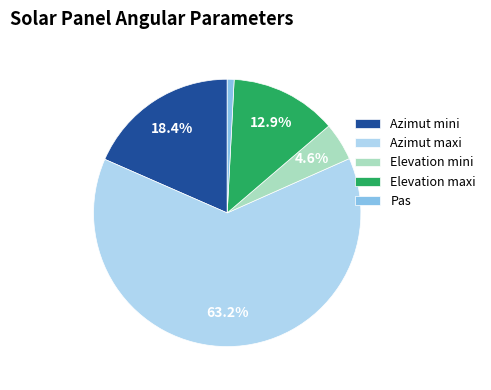

How many slices are in this pie chart?

5